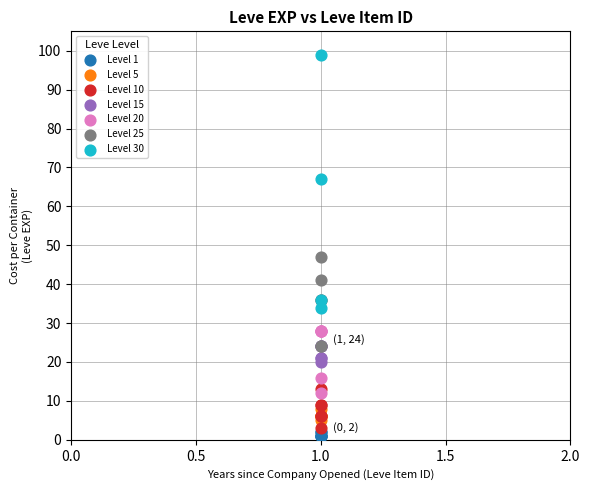

What are all the series names shown in the legend?

Level 1, Level 5, Level 10, Level 15, Level 20, Level 25, Level 30